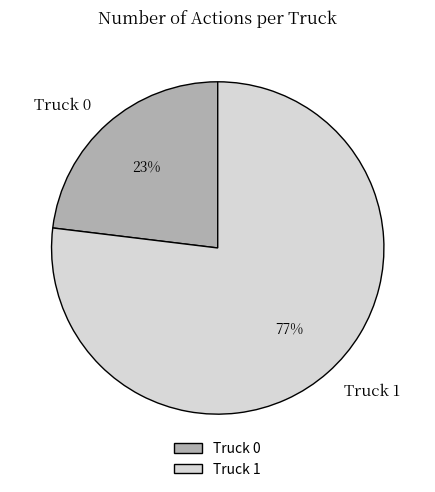

What percentage is the Truck 1 slice, to the nearest percent?

77%